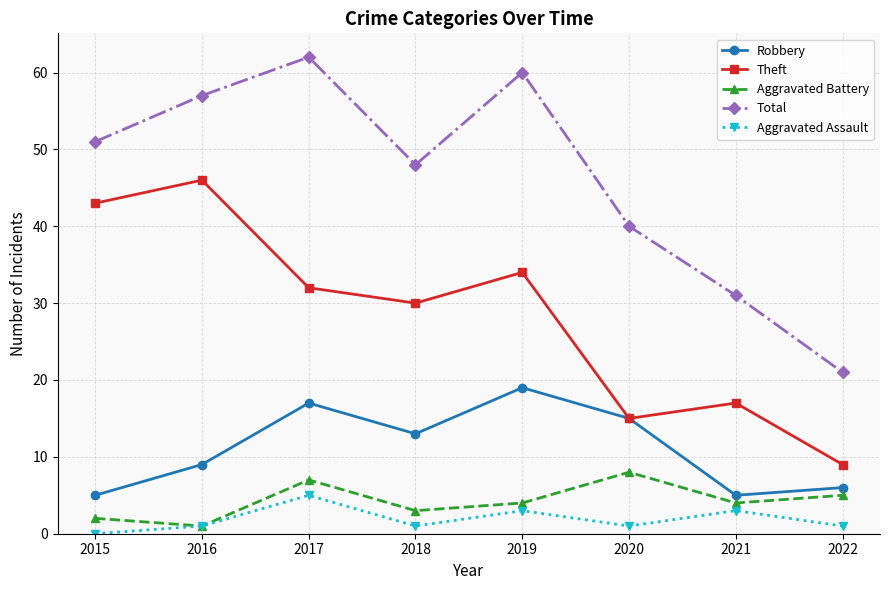

The value of Total at 2019 is 100. True or false?

False